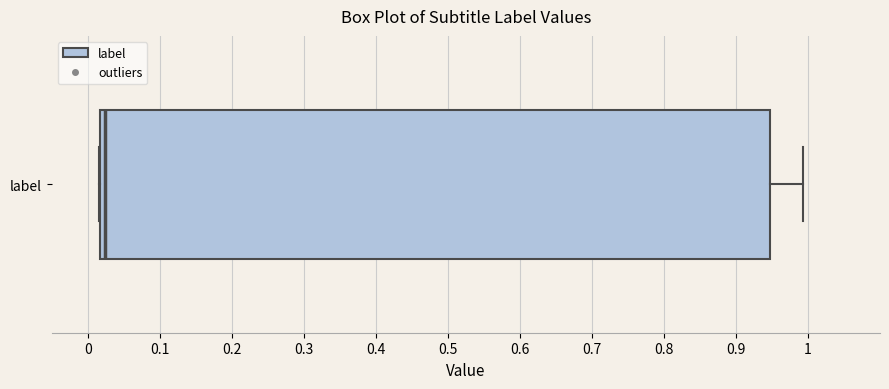

Where is the left edge of the box for label on the x-axis? The values are not printed on the chart, so give them approximately, as read against the axis.

0.02